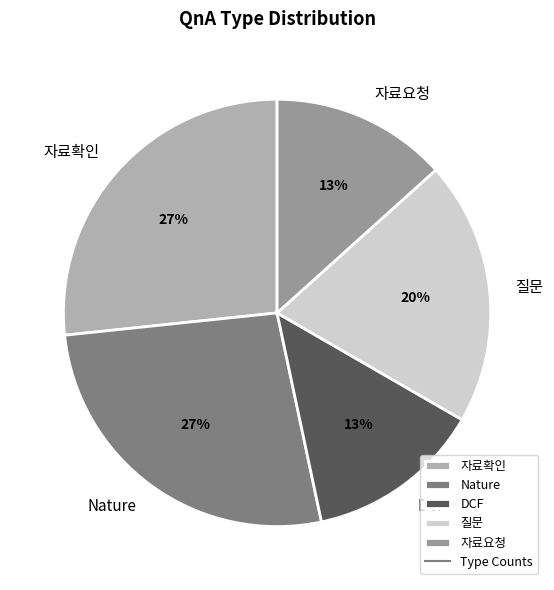

Is it true that 자료확인 is 27% of the pie?

True